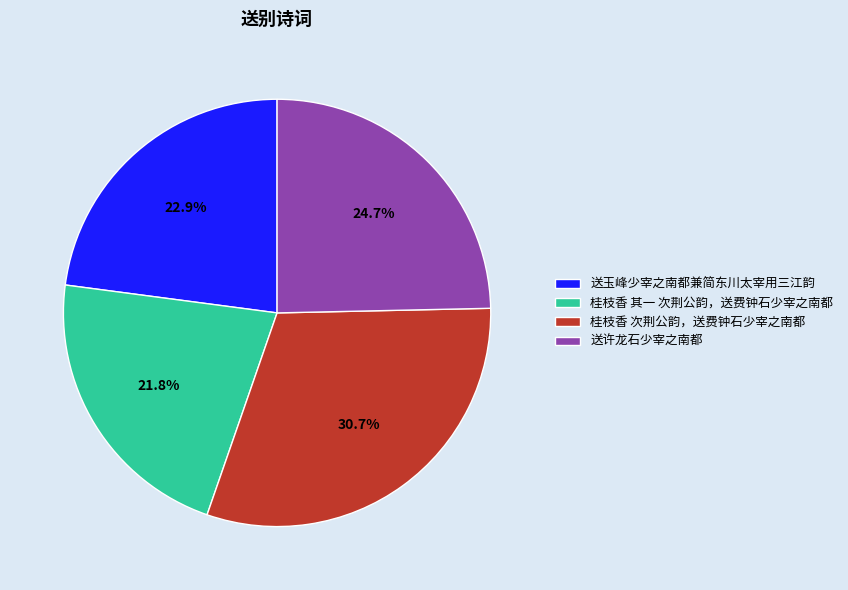

To the nearest percent, what portion does 桂枝香 其一 次荆公韵，送费钟石少宰之南都 represent?

22%